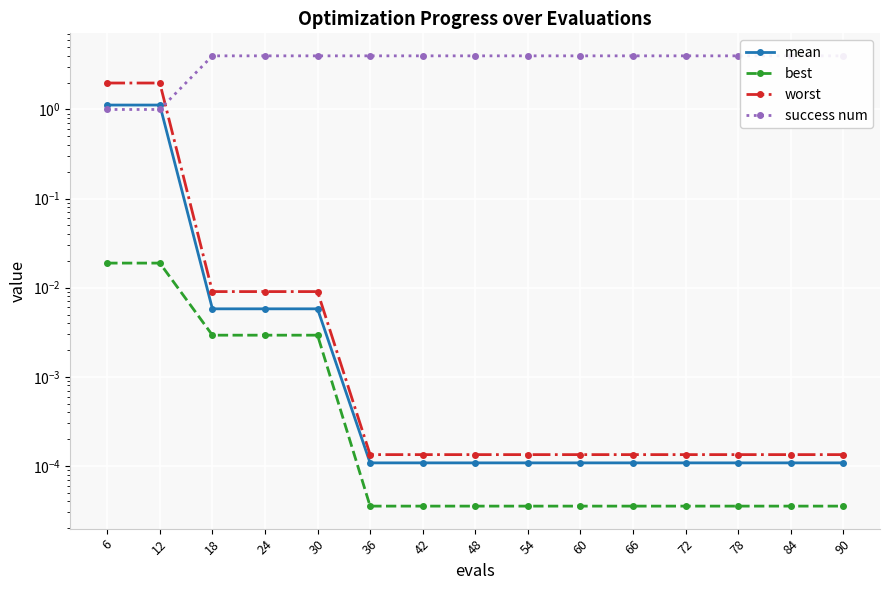

What is the total value across all series at 90?

4.0